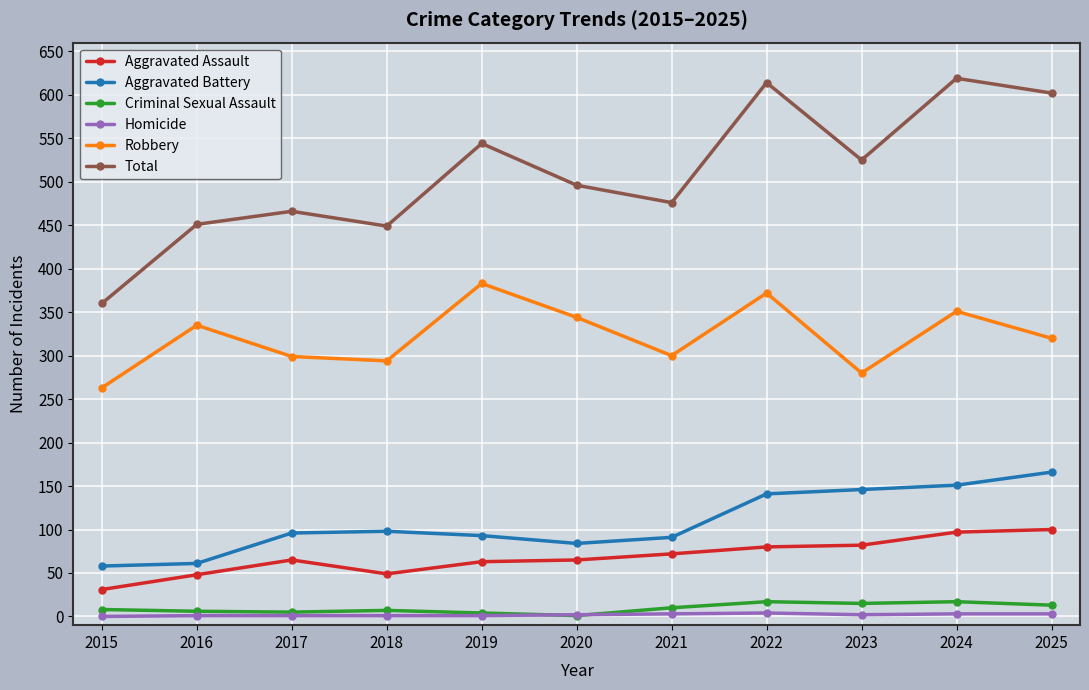

At which category does Total reach its first local peak?

2017